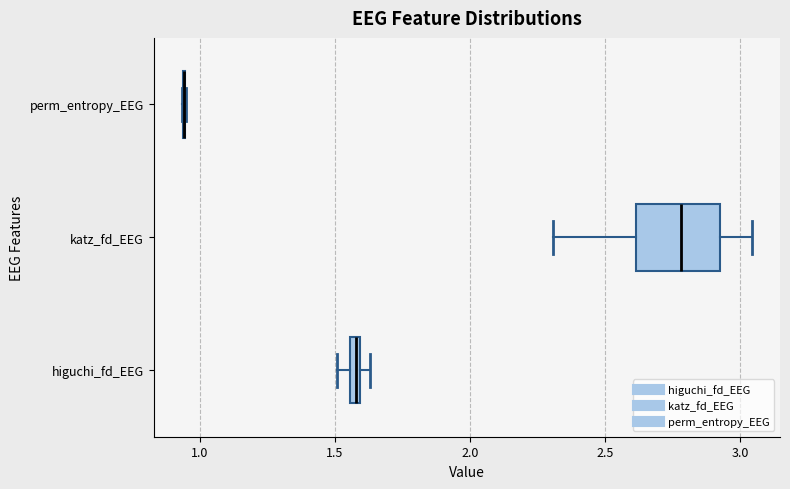

Comparing the boxes themselves (not the whiskers), which one is the widest?

katz_fd_EEG